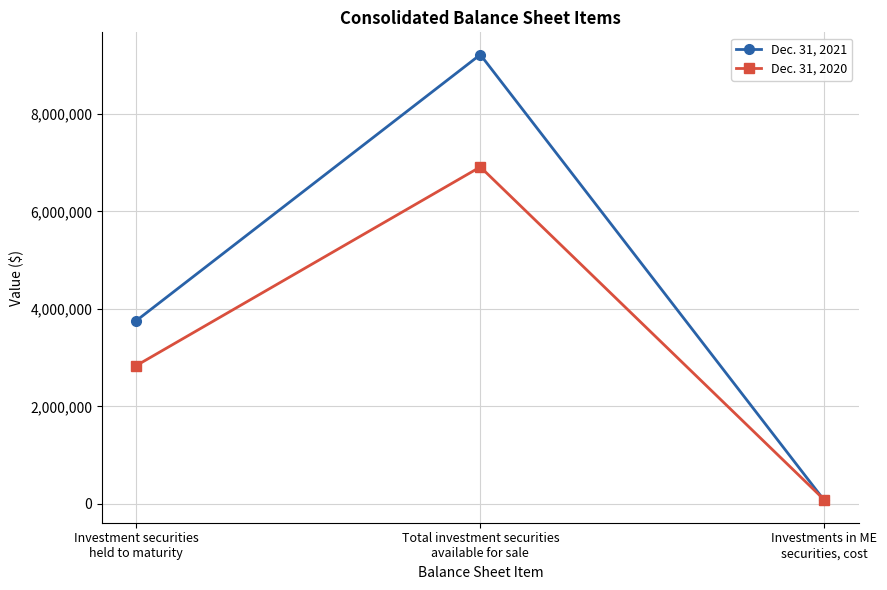

Rank the series by their maximum value, from highest to lowest.

Dec. 31, 2021, Dec. 31, 2020